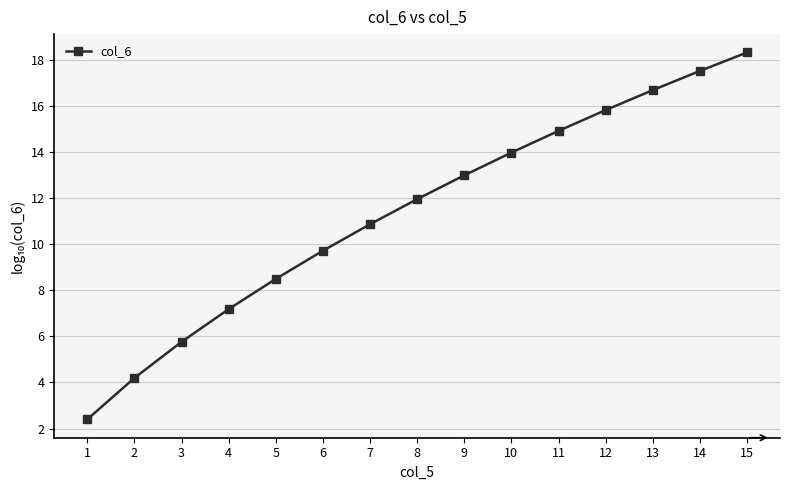

What is the change in value from 1 to 8?

+9.6